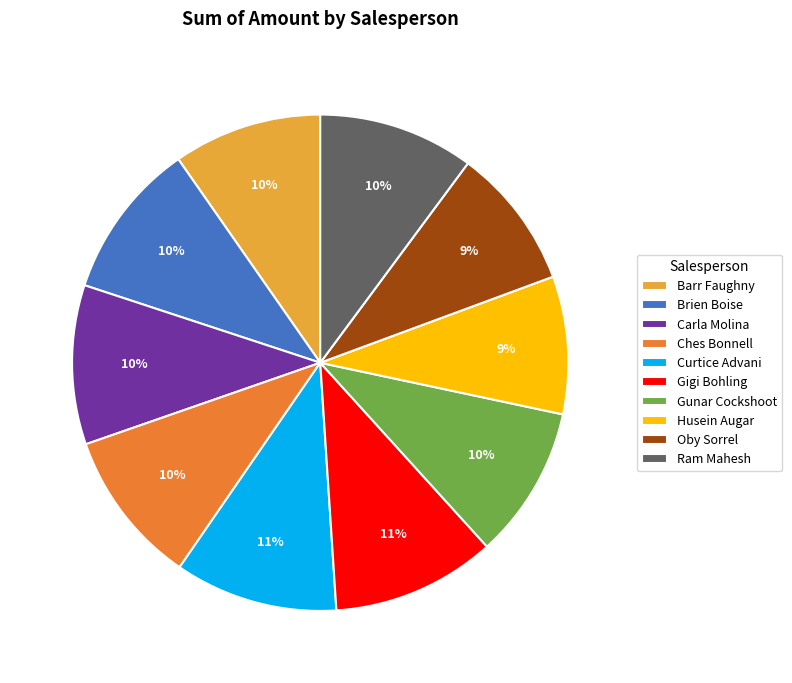

True or false: Gigi Bohling accounts for 2% of the total.

False